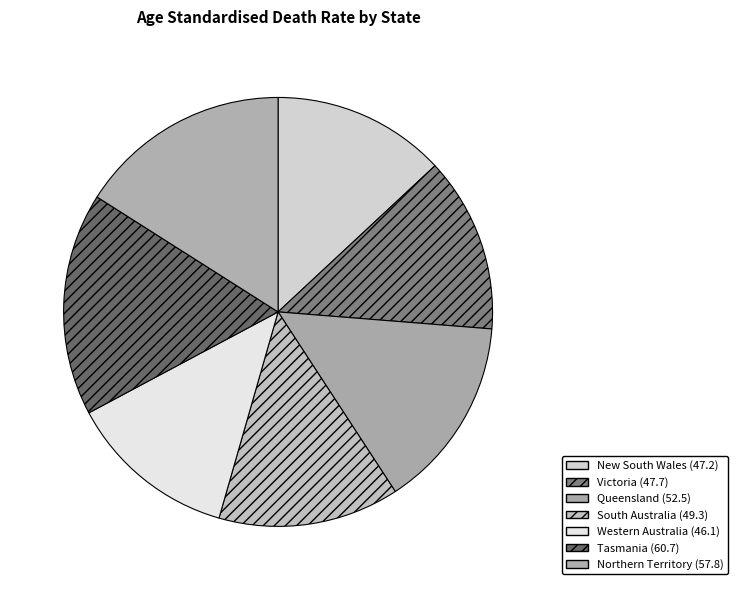

What is the total percentage of New South Wales and Western Australia?

25.8%